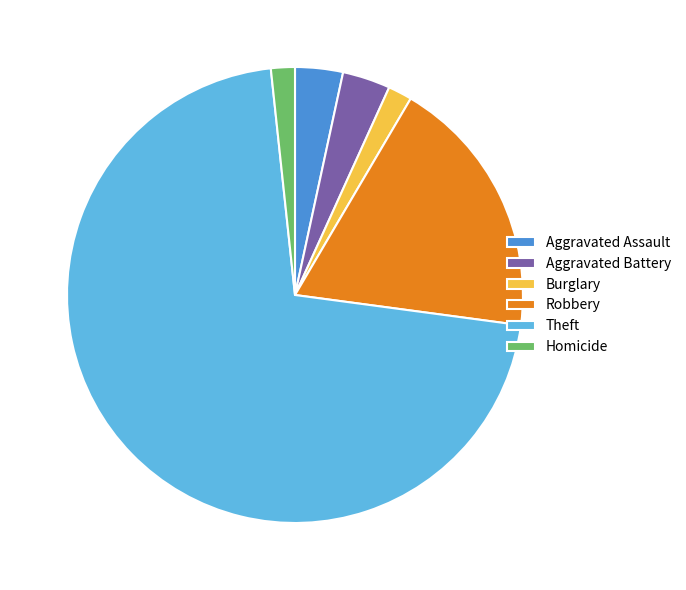

How many slices are in this pie chart?

6